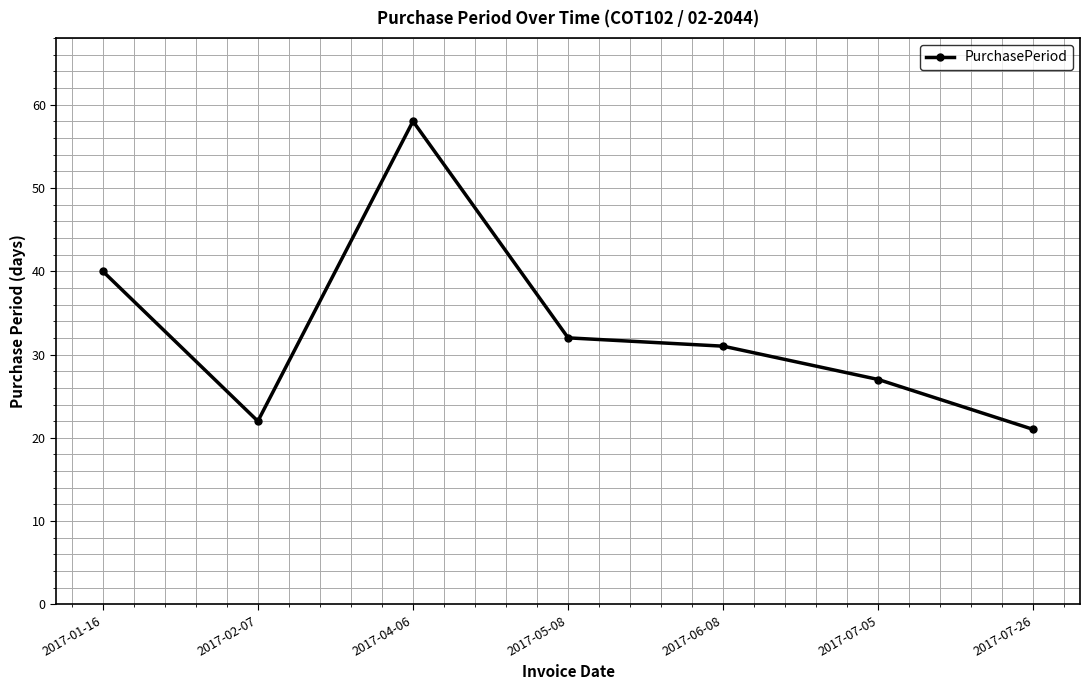

What is the sum of all values?

231